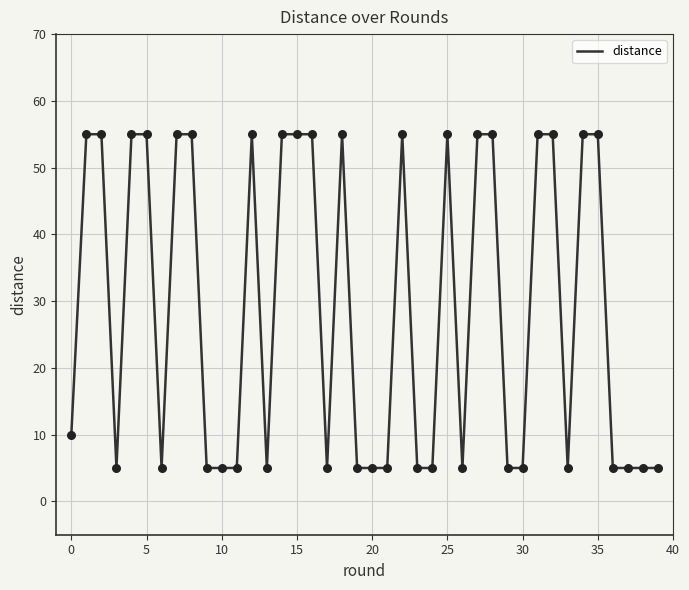

What is the difference between the maximum and minimum values?

50